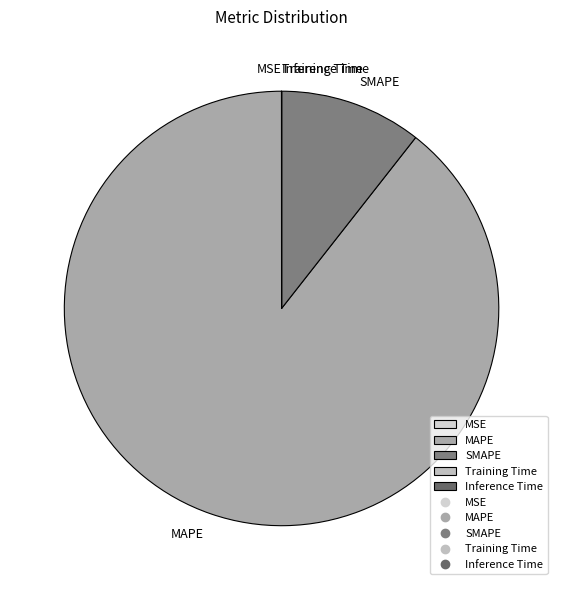

The MAPE slice represents 74% of the pie. True or false?

False